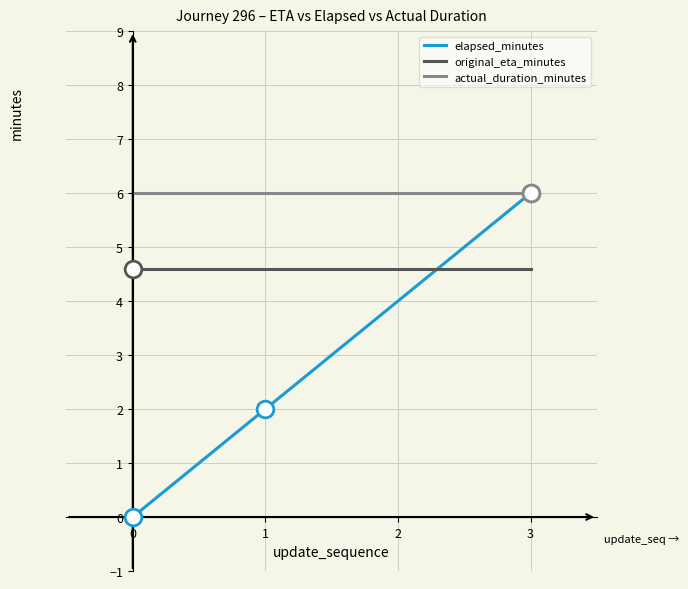

At 0, list the series in order from largest to smallest.

actual_duration_minutes, original_eta_minutes, elapsed_minutes